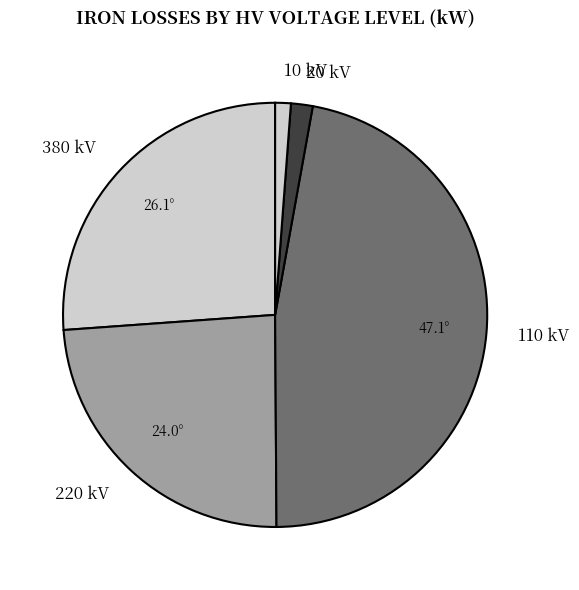

Which slice is the largest?

110 kV